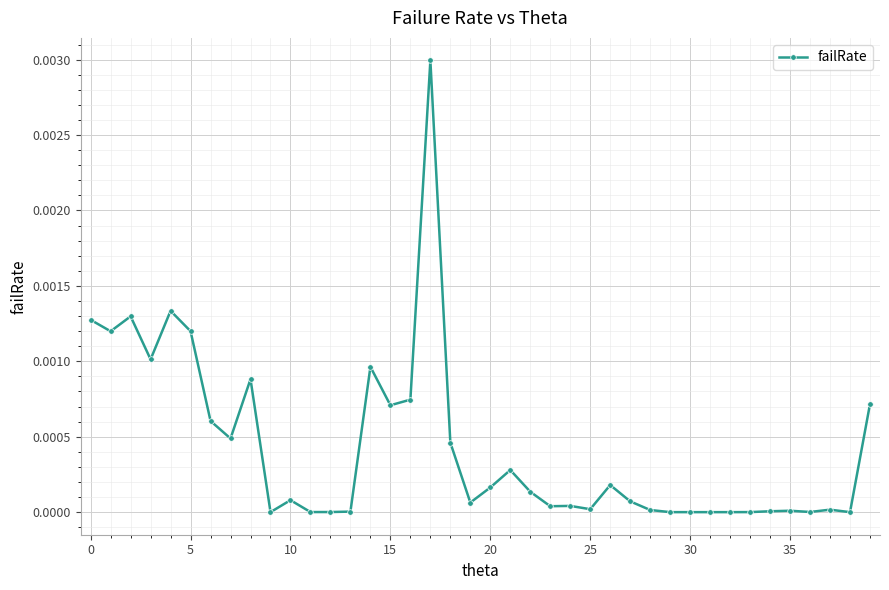

True or false: the data has more than 1 interior local peaks.

True